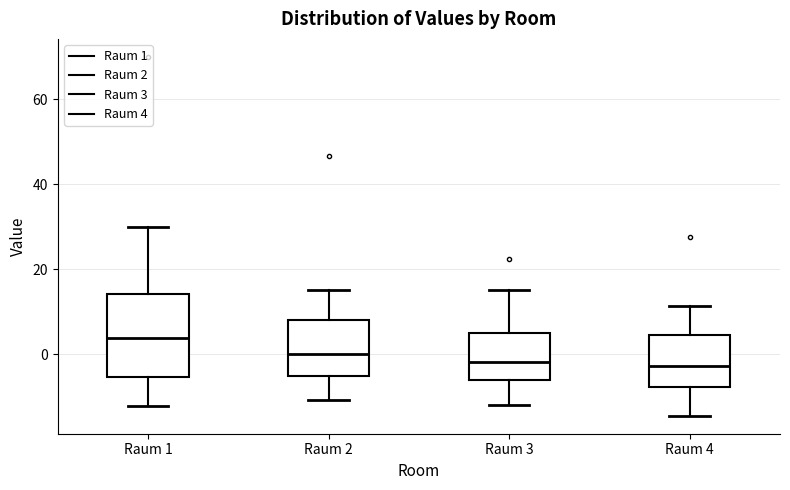

Comparing the boxes themselves (not the whiskers), which one is the tallest?

Raum 1